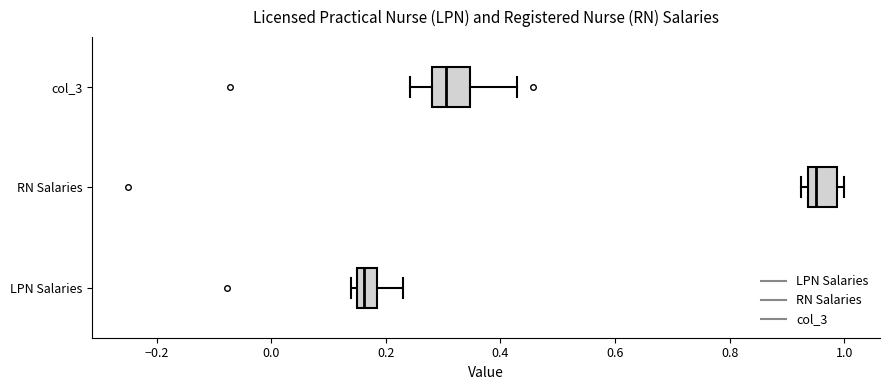

Reading bottom to top, read every box against the x-axis: the position of its median line, the range the box covers, and the ends of its whiskers. The values are not printed on the chart, so give them approximately, as read against the axis.

LPN Salaries: median 0.16 (just right of the box's left edge), box 0.16 to 0.18, whiskers 0.14 to 0.24
RN Salaries: median 0.96, box 0.94 to 0.98, whiskers 0.92 to 1.00
col_3: median 0.30, box 0.28 to 0.34, whiskers 0.24 to 0.42